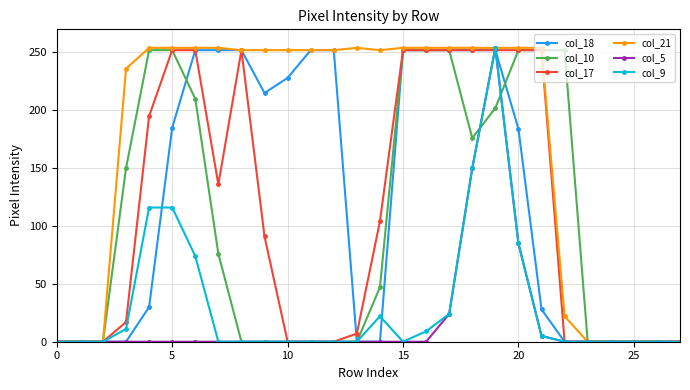

Which series has the largest total across all categories?

col_21